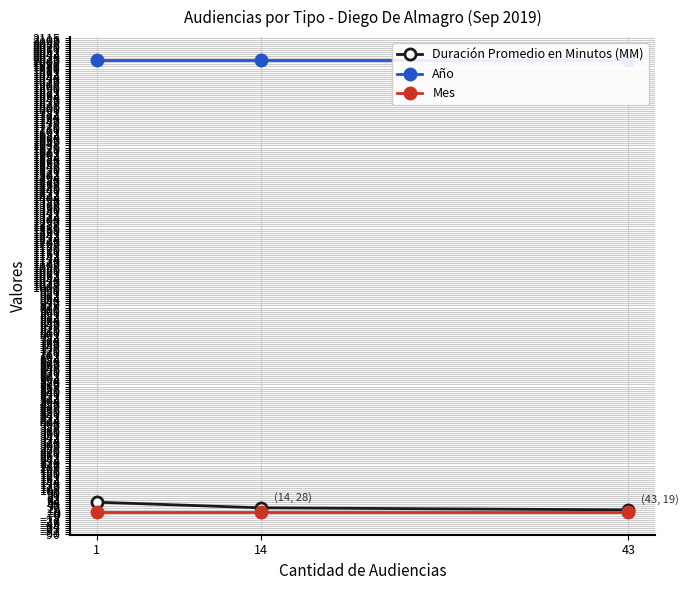

What is the minimum value for Duración Promedio en Minutos (MM)?

19